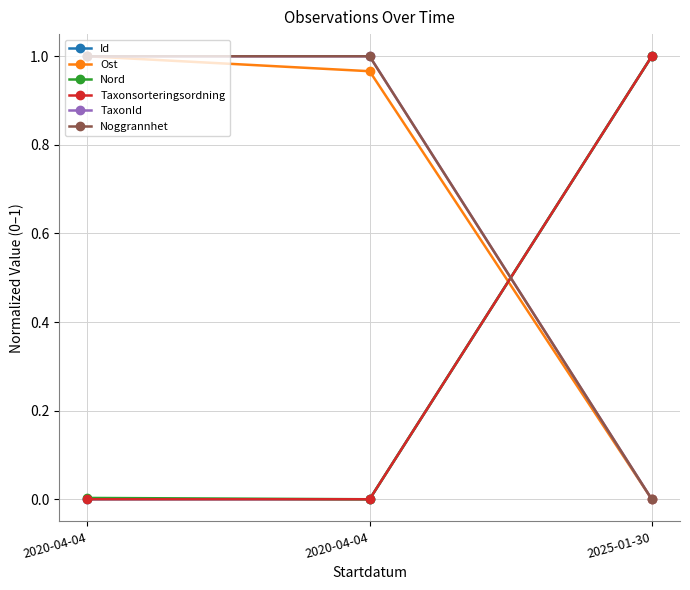

Does the chart have visible grid lines?

Yes